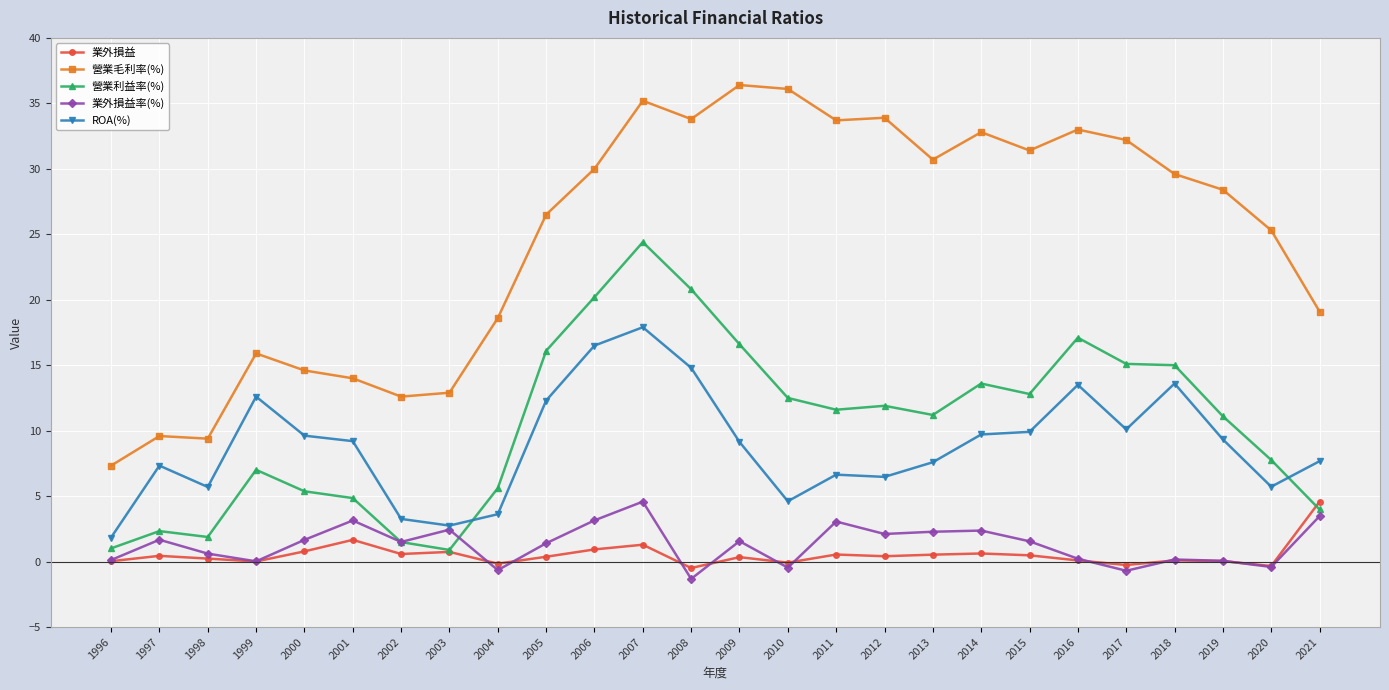

What is the total value across all series at 2006?

70.8